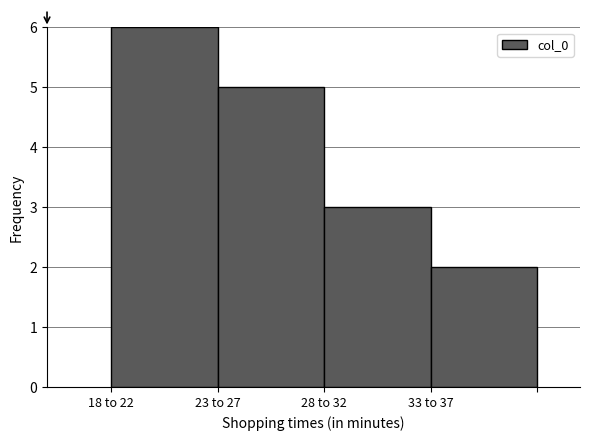

Reading left to right, transcribe all the data shown in this chart.

6	5	3	2